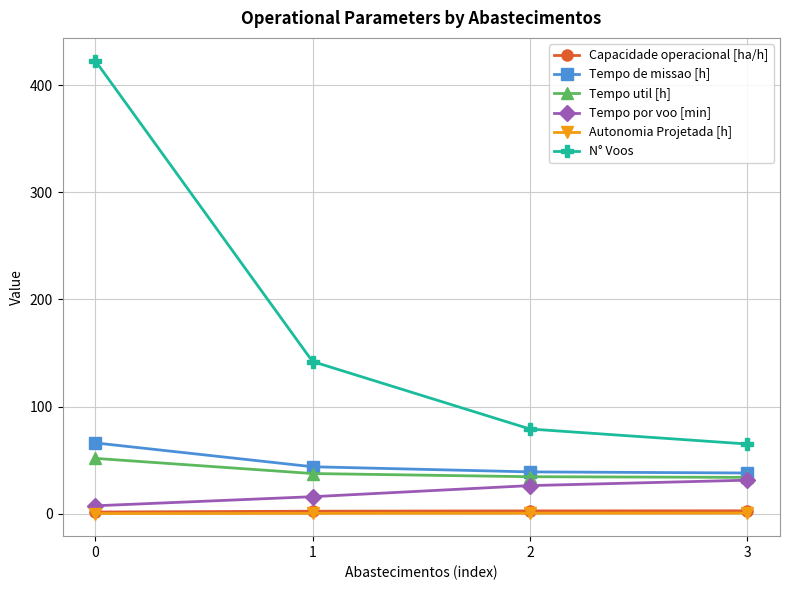

List the labels in order of N° Voos value, smallest first.

3, 2, 1, 0